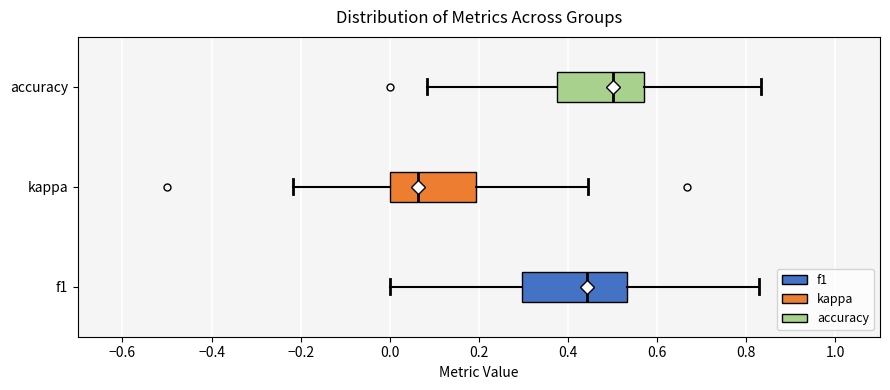

Which box has the furthest to the left median line?

kappa